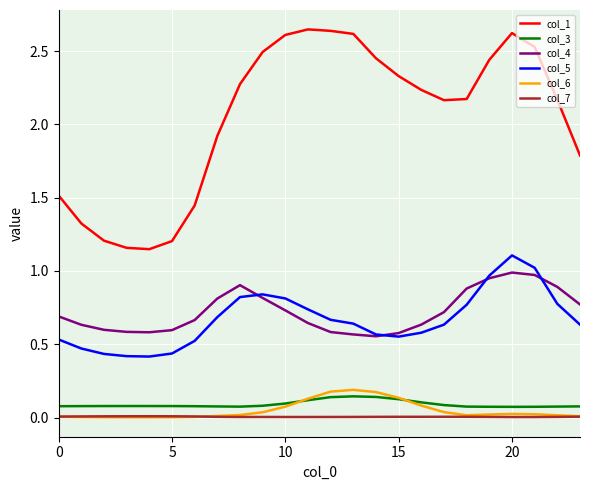

Which series has the largest range (max minus min)?

col_1